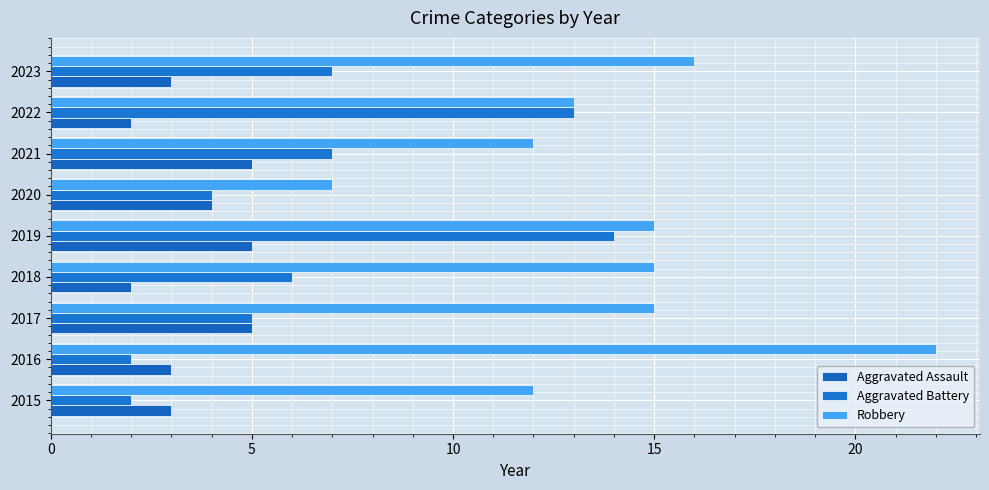

What are all the series names shown in the legend?

Aggravated Assault, Aggravated Battery, Robbery